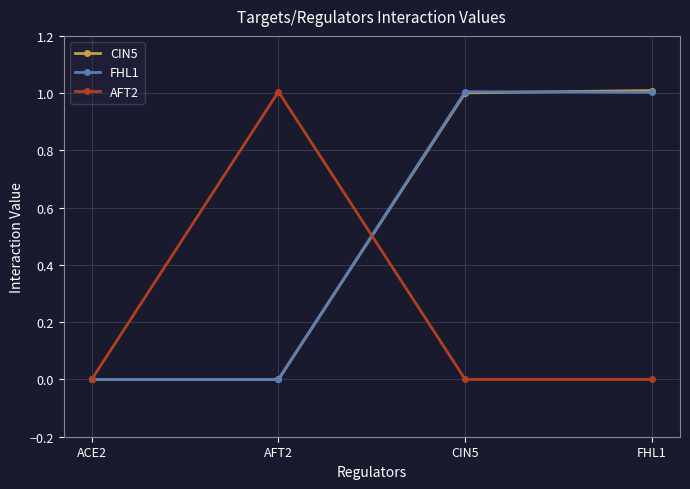

At which category does AFT2 reach its first local peak?

AFT2